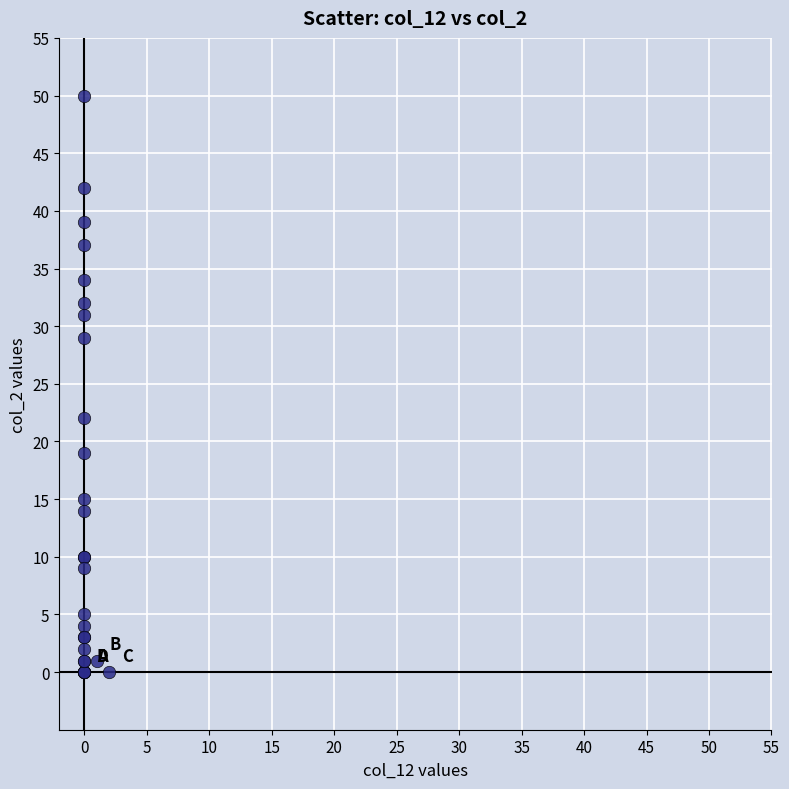

What Y value in the scatter plot is closest to 25?

22